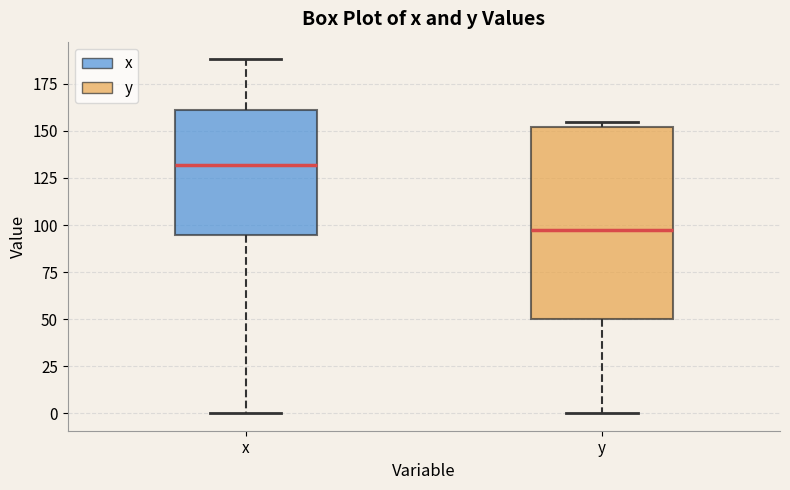

Reading left to right, transcribe this box plot: for each box, give where its median line is, the range the box spans, and where its two whiskers end, as read against the y-axis. The values are not printed on the chart, so give them approximately, as read against the axis.

x: median 130, box 95 to 160, whiskers 0 to 190
y: median 95, box 50 to 150, whiskers 0 to 155